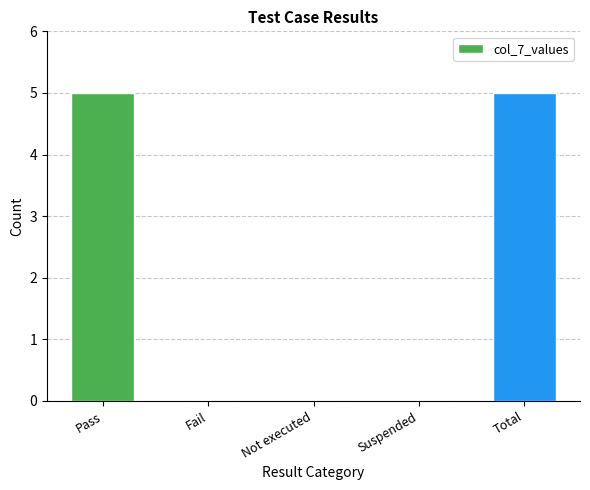

The value at Total is 5. True or false?

True